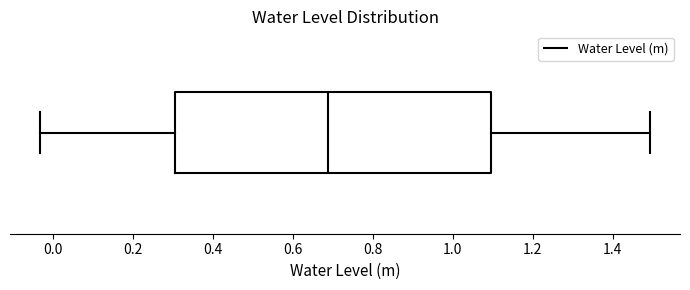

Transcribe this box plot: give where the median line is, the range the box spans, and where the two whiskers end, as read against the x-axis. The values are not printed on the chart, so give them approximately, as read against the axis.

median 0.68, box 0.30 to 1.10, whiskers -0.04 to 1.50